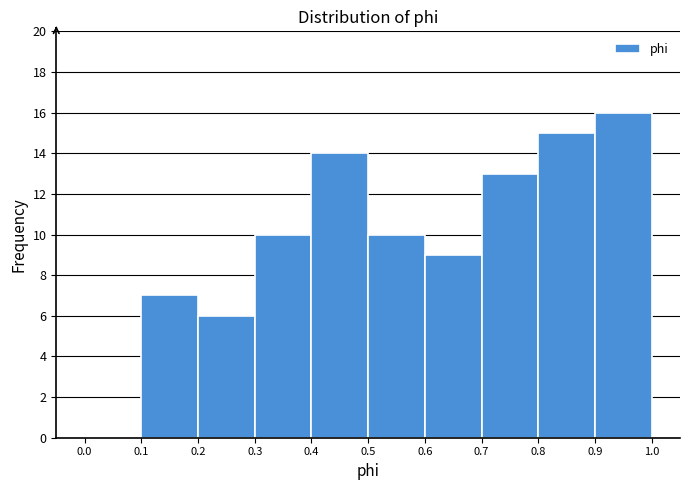

Over which range of the x-axis is the bar tallest?

0.9 to 1.0